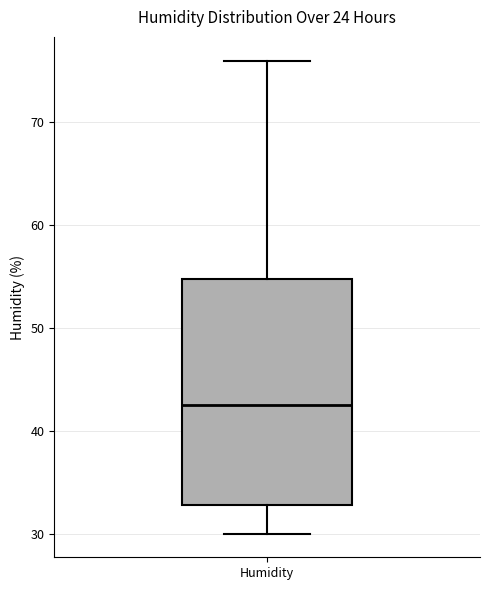

Where does the upper whisker of the box for Humidity end on the y-axis? The values are not printed on the chart, so give them approximately, as read against the axis.

76